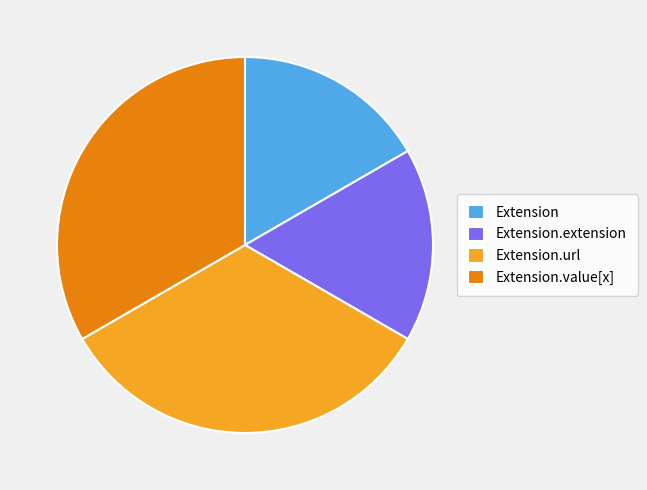

Does Extension.url represent more than half of the total?

No